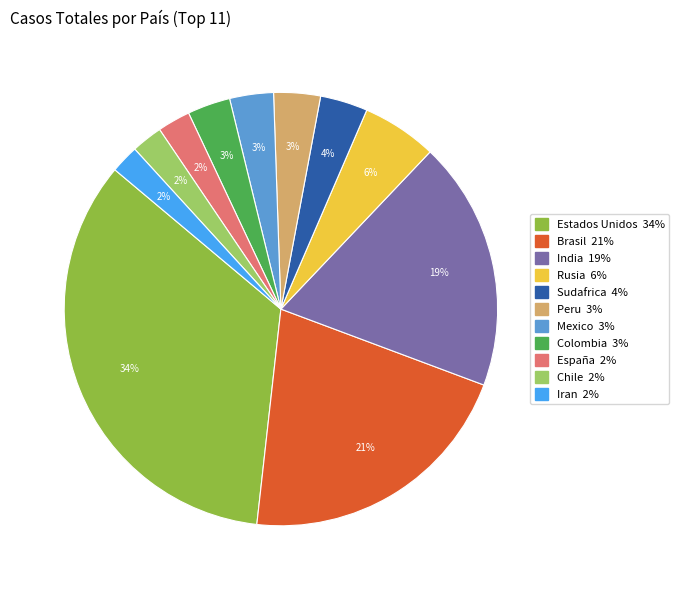

Which slice is the largest?

Estados Unidos